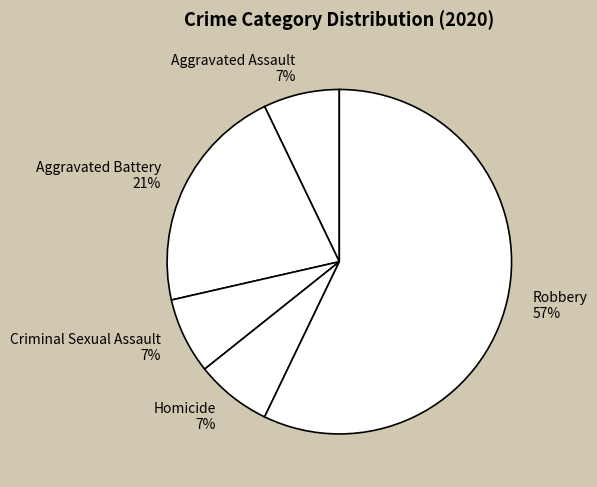

Is there a majority slice in this chart?

Yes